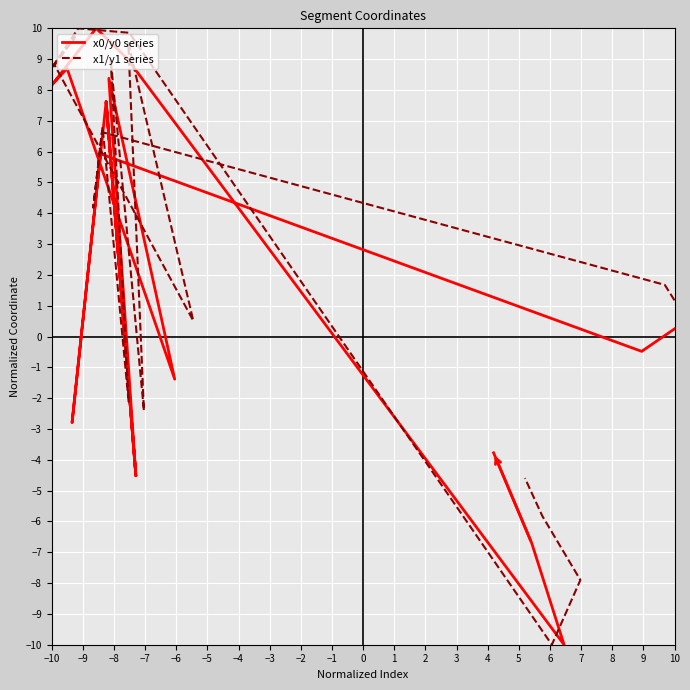

How many data points in x1/y1 series are above 4?

10